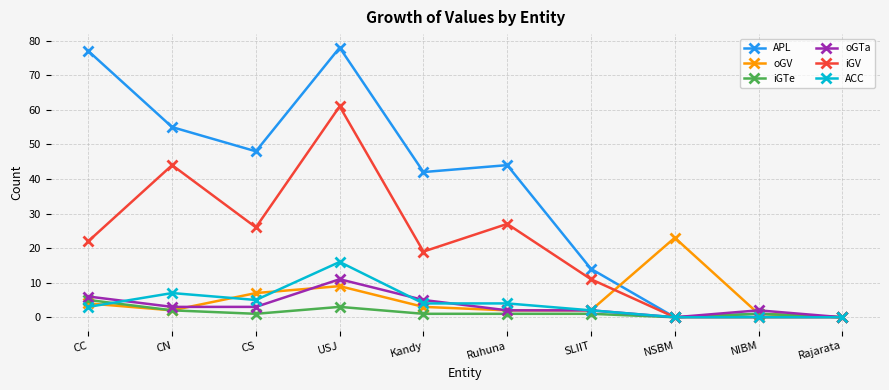

Between NSBM and Rajarata, which series saw the biggest shift?

oGV